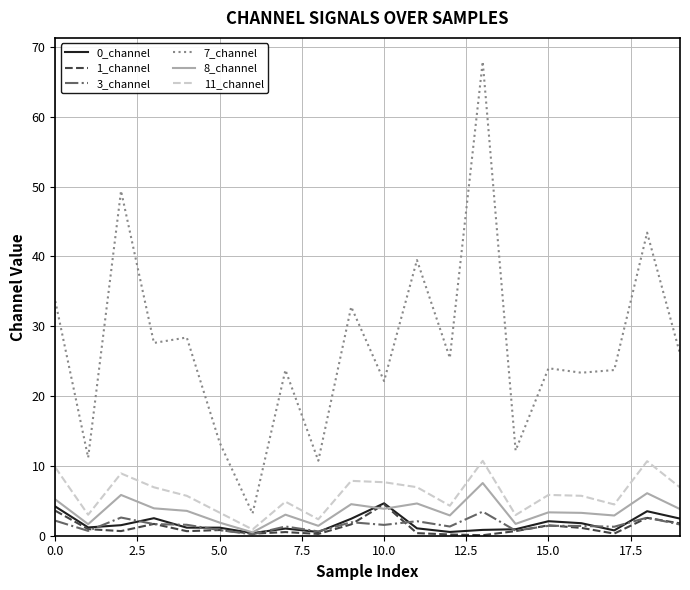

How many distinct data groups are displayed?

6